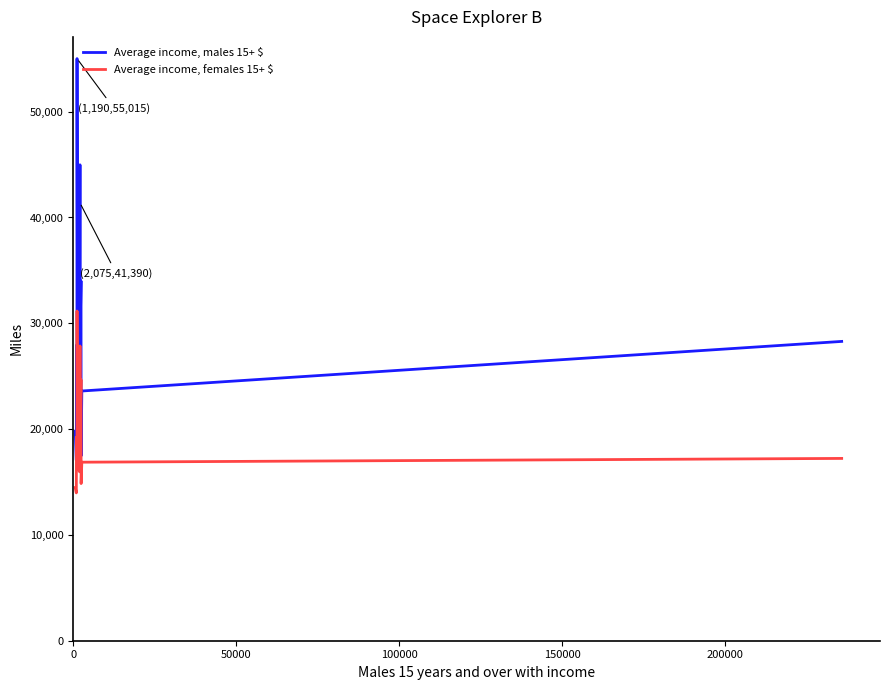

How many lines are shown in the chart?

2